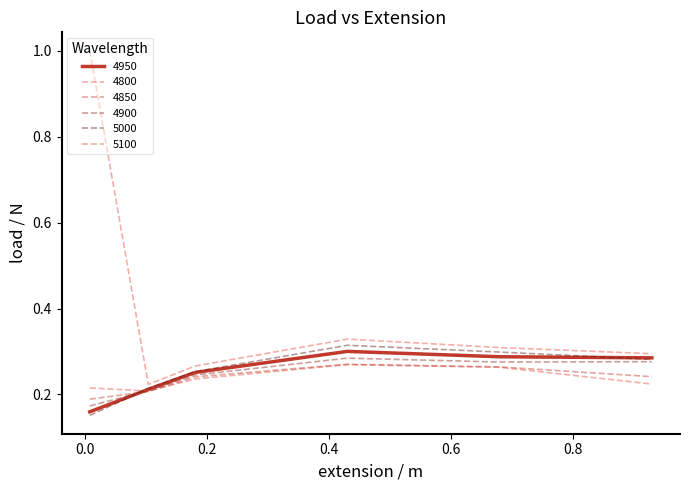

At which category does 4900 reach its first local peak?

0.4301369863013699